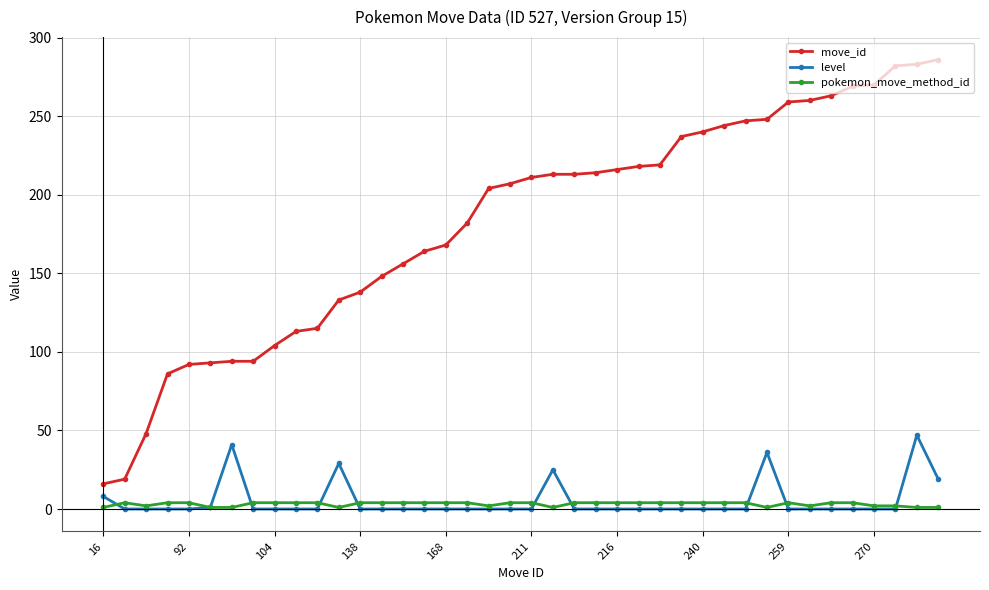

True or false: move_id and pokemon_move_method_id intersect in this chart.

False